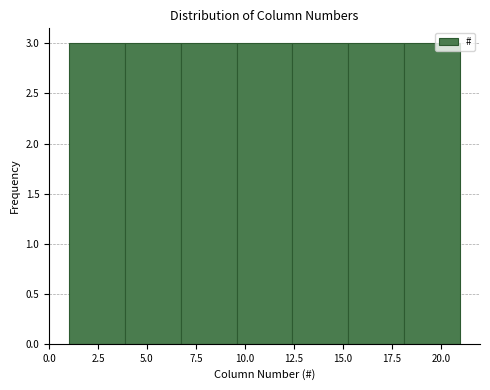

Reading left to right, transcribe this chart: for each bar, give the range it covers on the x-axis and its height. Neither the bar edges nor the heights are printed on the chart, so give them approximately, as read against the axes.

1.0 to 4.0: 3
4.0 to 6.5: 3
6.5 to 9.5: 3
9.5 to 12.5: 3
12.5 to 15.5: 3
15.5 to 18.0: 3
18.0 to 21.0: 3